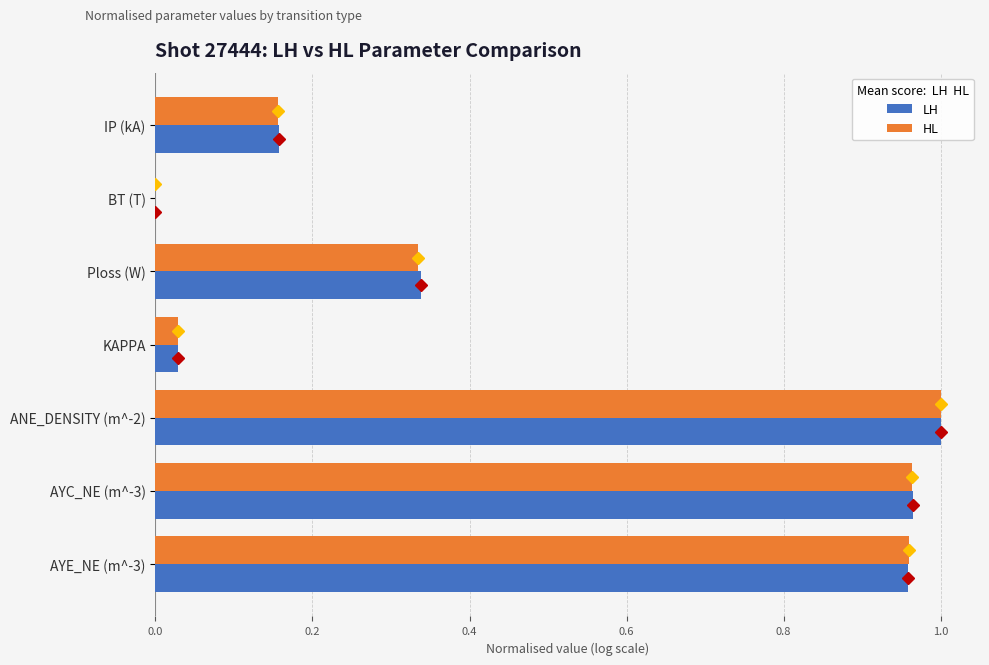

At which category does the chart reach its peak across all series?

ANE_DENSITY (m^-2)